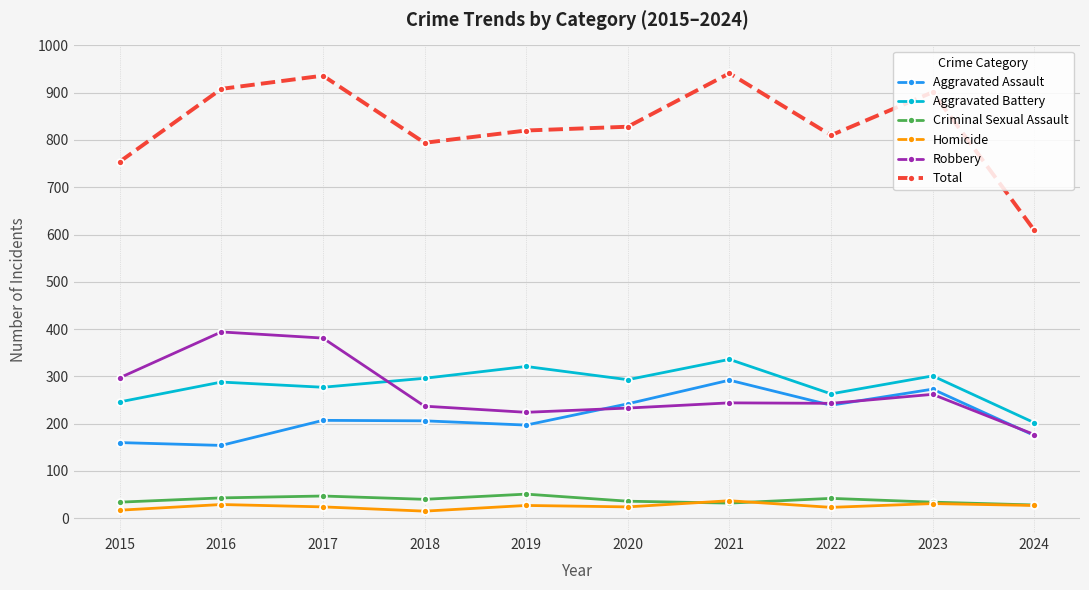

At which category does Total reach its first local valley?

2018